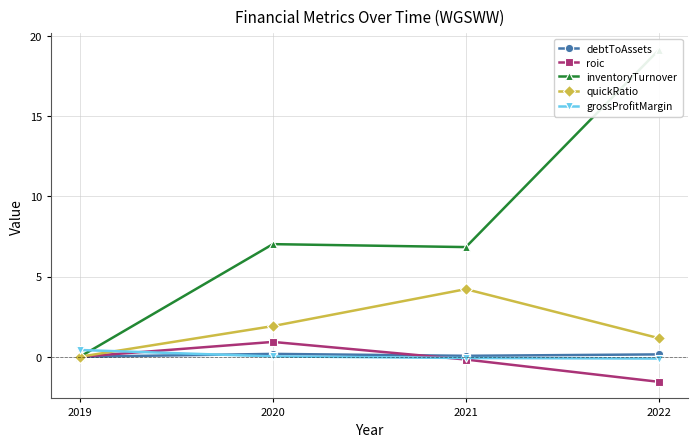

Is this an area chart (filled region under the line)?

No